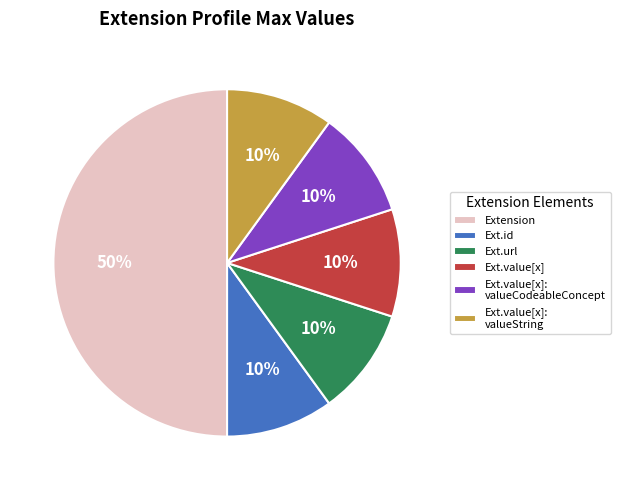

What is the largest slice in the pie chart?

Extension